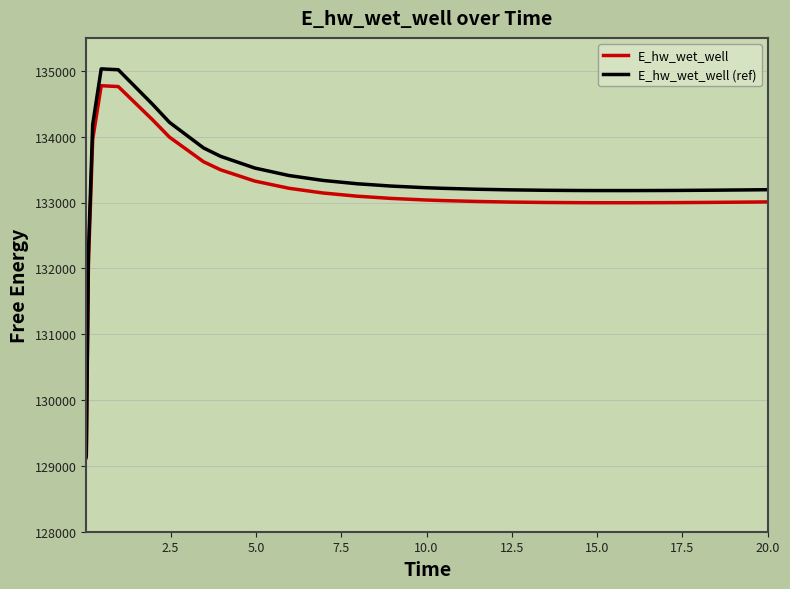

What is the highest value of the E_hw_wet_well (ref) series?

135029.7